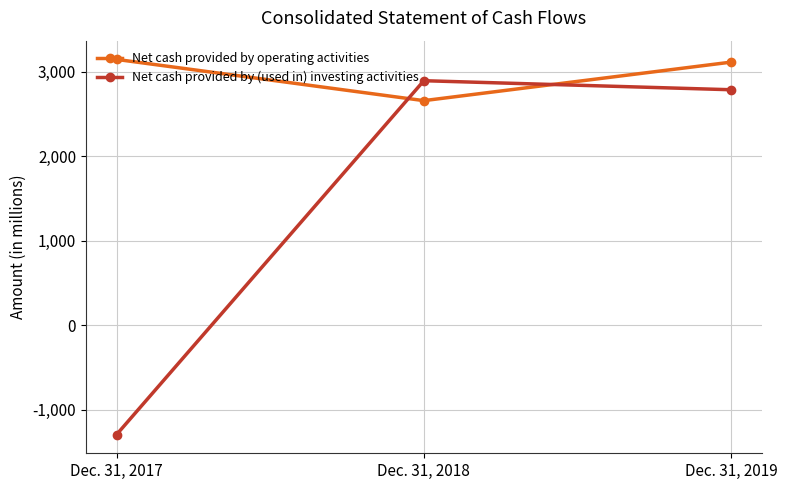

What is the difference between the maximum and minimum values in the Net cash provided by (used in) investing activities series?

4189